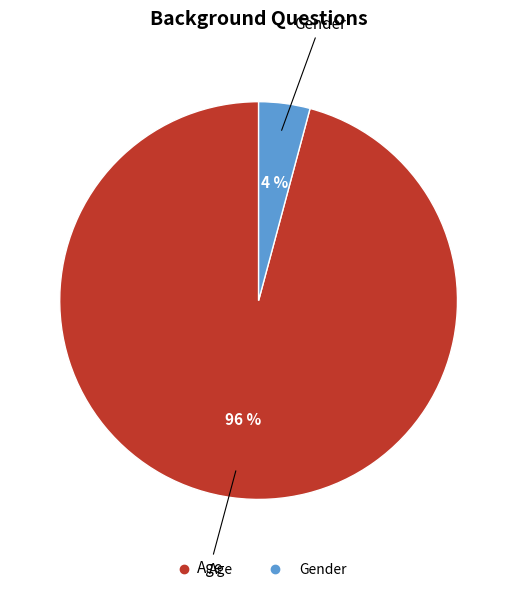

Which slice is the largest?

Age